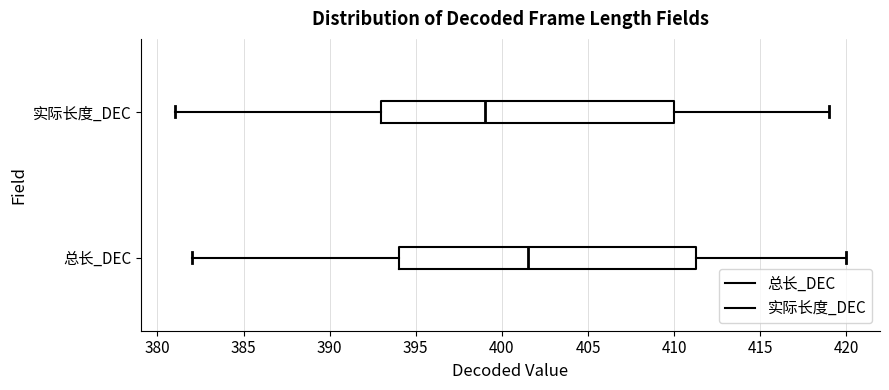

Which box's median line is the furthest to the left?

实际长度_DEC